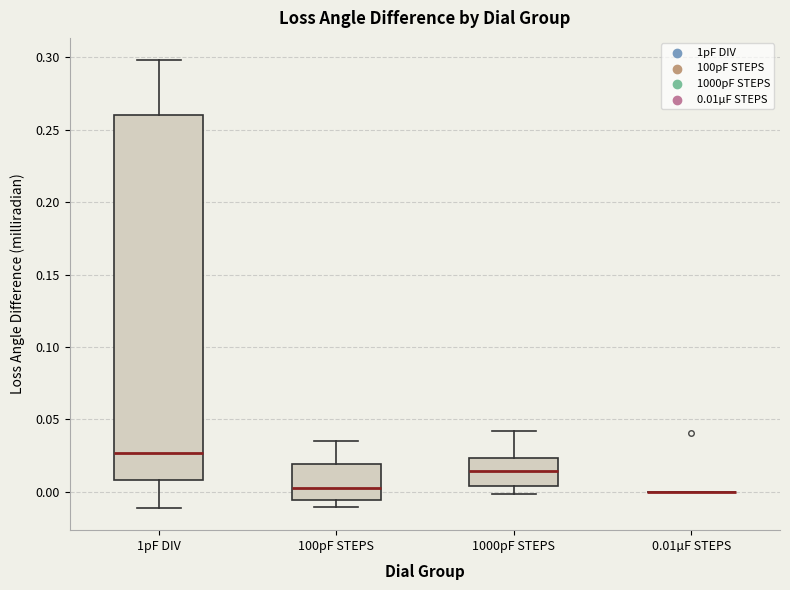

Where does the upper whisker of the box for 1000pF STEPS end on the y-axis? The values are not printed on the chart, so give them approximately, as read against the axis.

0.040